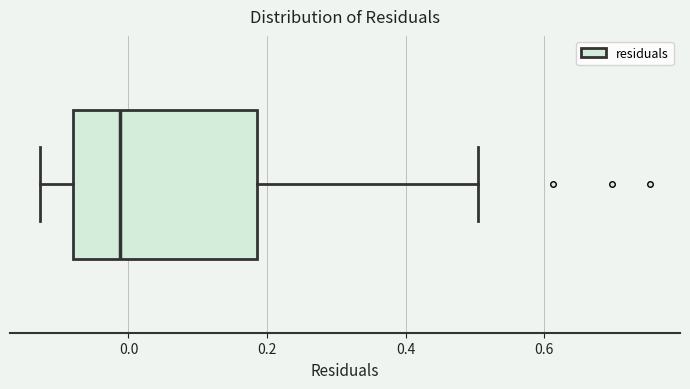

Transcribe this box plot: give where the median line is, the range the box spans, and where the two whiskers end, as read against the x-axis. The values are not printed on the chart, so give them approximately, as read against the axis.

median -0.02, box -0.08 to 0.18, whiskers -0.12 to 0.50